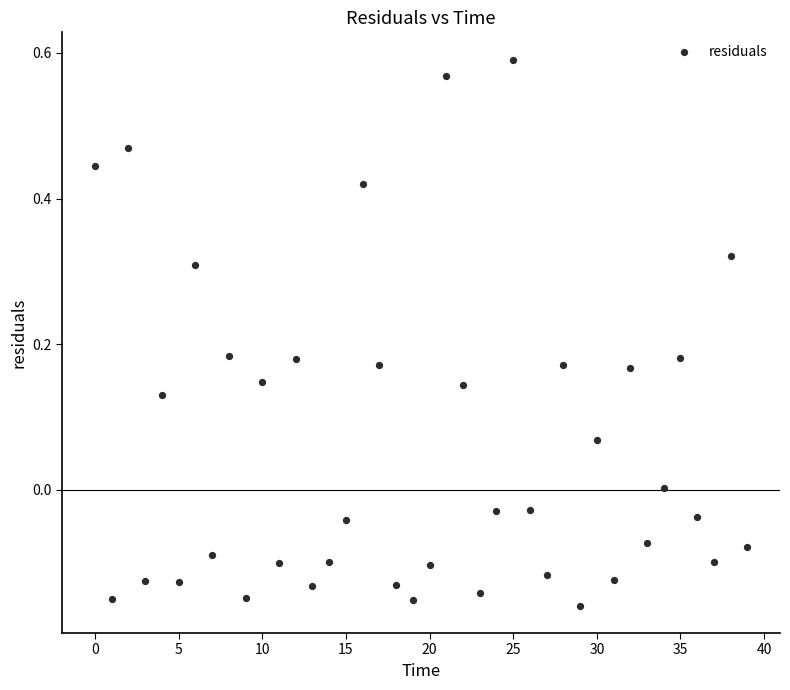

What is the range of Y values (max minus min)?

0.8